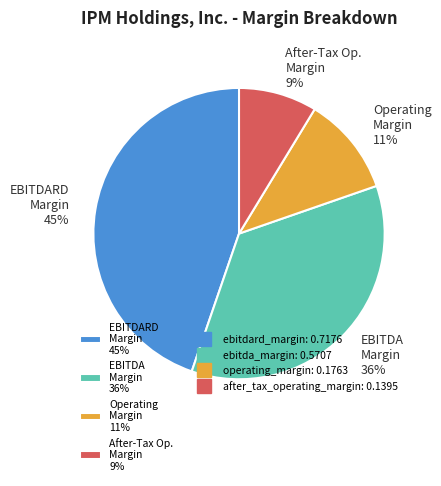

To the nearest percent, what is the average slice percentage?

25%